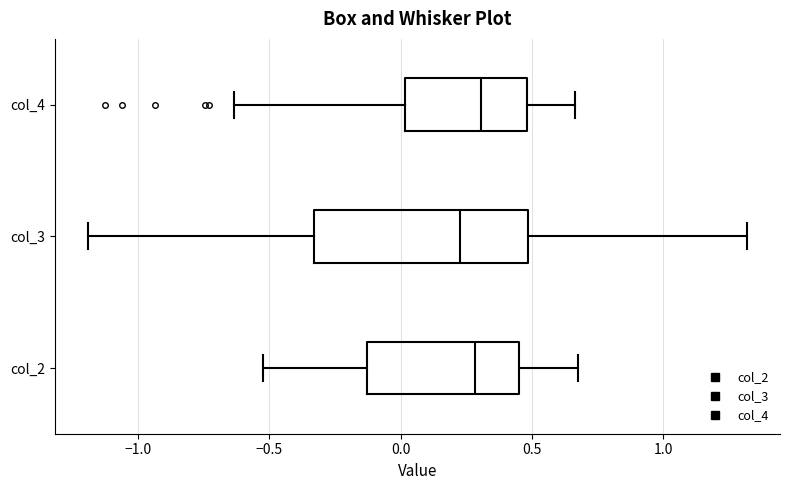

Which box has the furthest to the left median line?

col_3